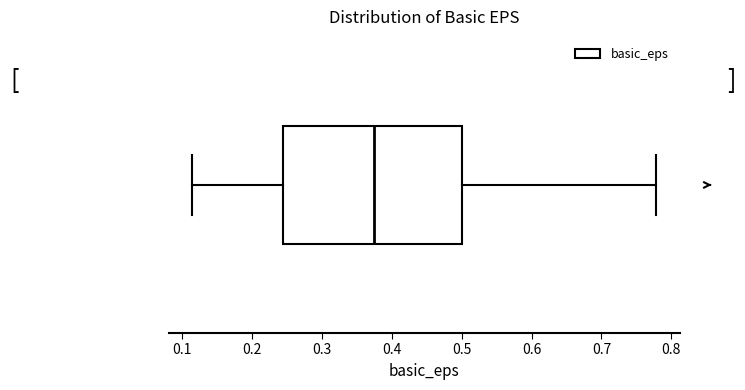

Read this box plot against the x-axis: the position of the median line, the range covered by the box, and the ends of both whiskers. The values are not printed on the chart, so give them approximately, as read against the axis.

median 0.37, box 0.24 to 0.50, whiskers 0.11 to 0.78